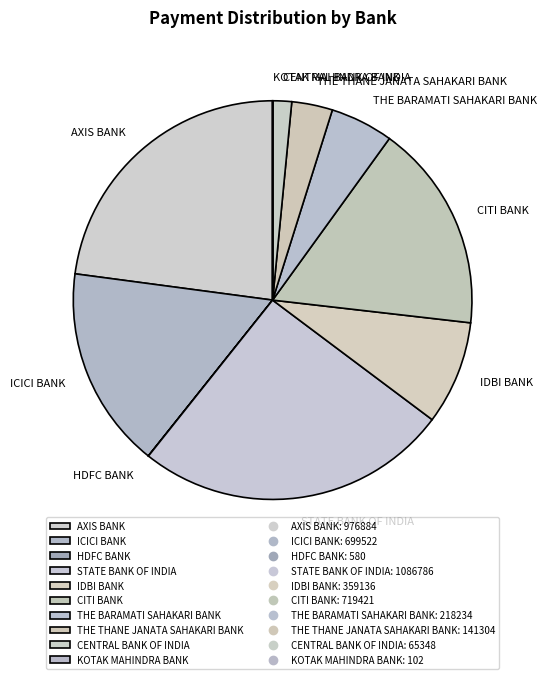

Between AXIS BANK and IDBI BANK, which is larger?

AXIS BANK